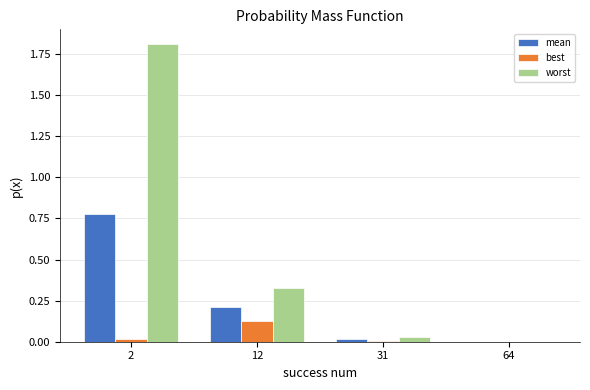

The value of worst at 2 is 1.8. True or false?

True